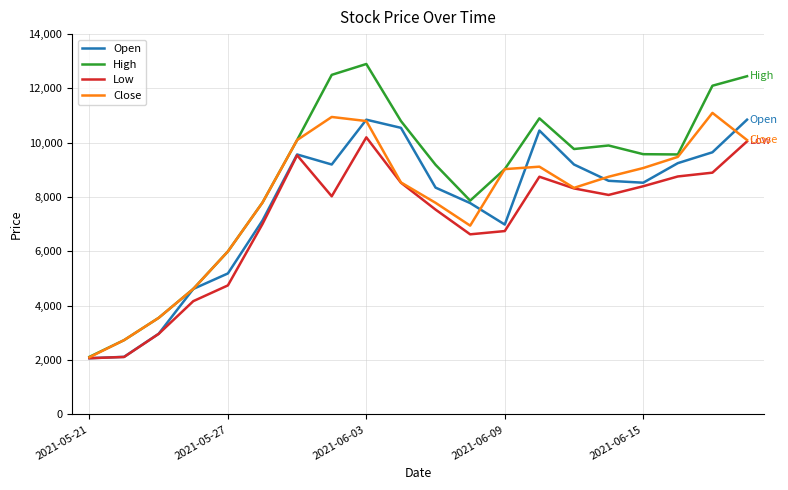

Which series has the largest total across all categories?

High